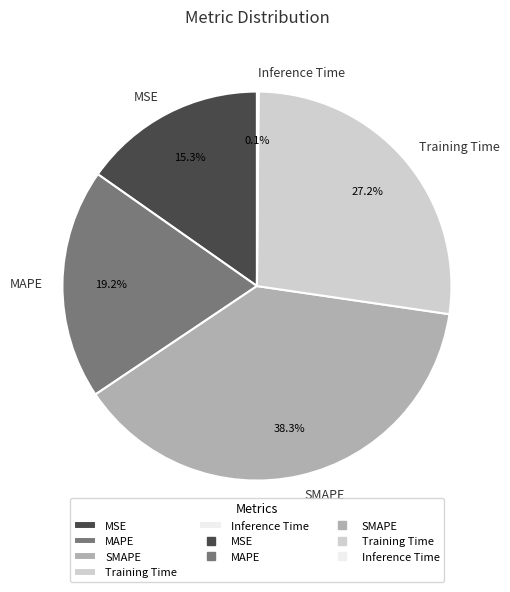

Which has a higher value, MAPE or MSE?

MAPE